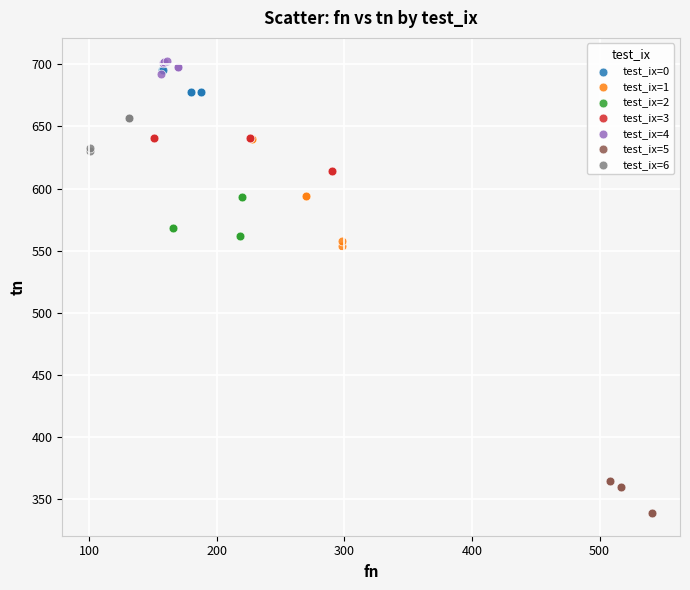

Which series reaches the minimum Y coordinate?

test_ix=5